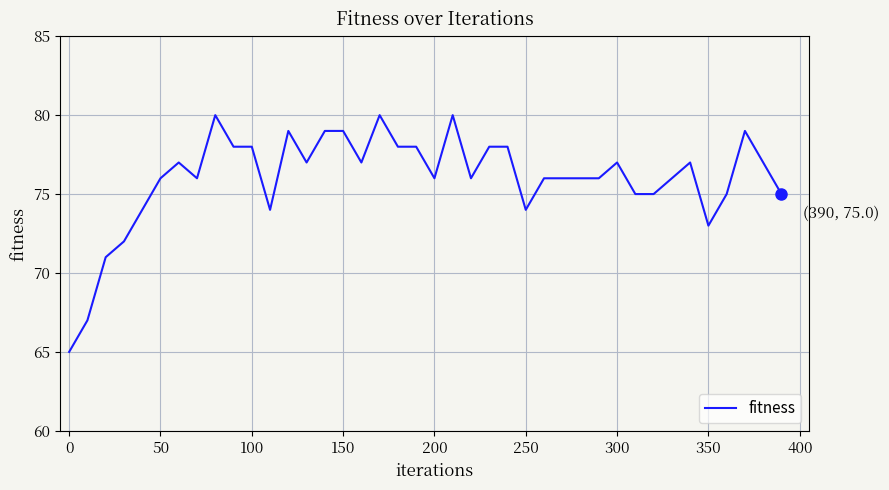

How many lines are shown in the chart?

1